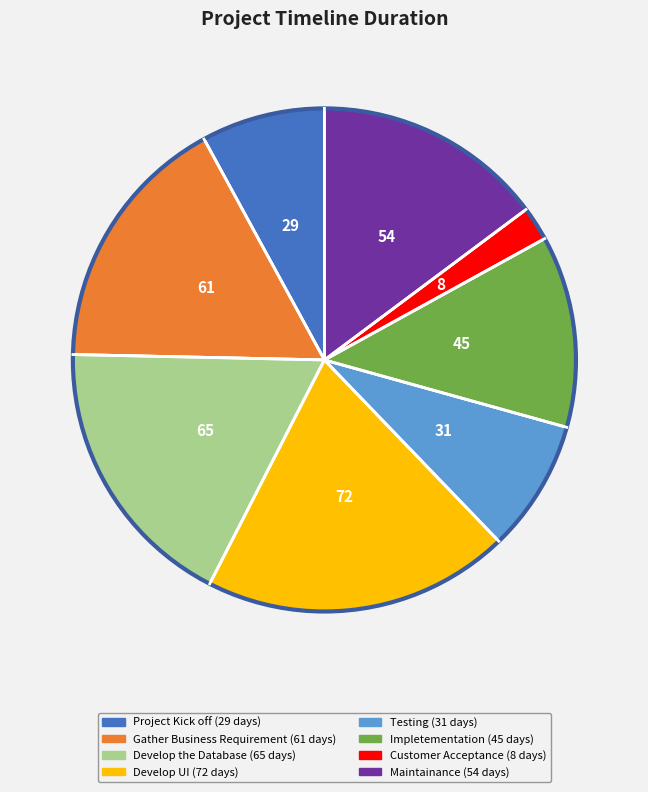

How many slices are in this pie chart?

8